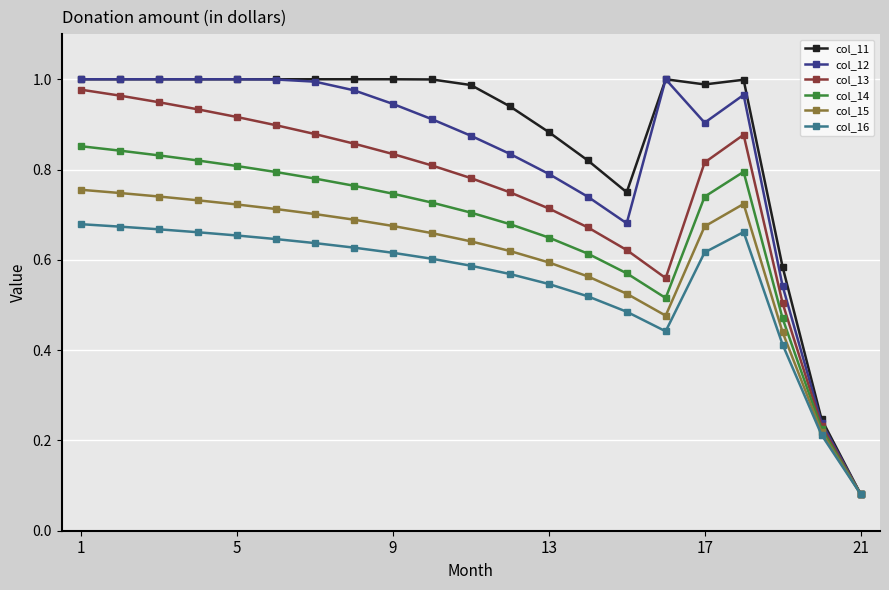

At how many categories does at least one series exceed 0?

21